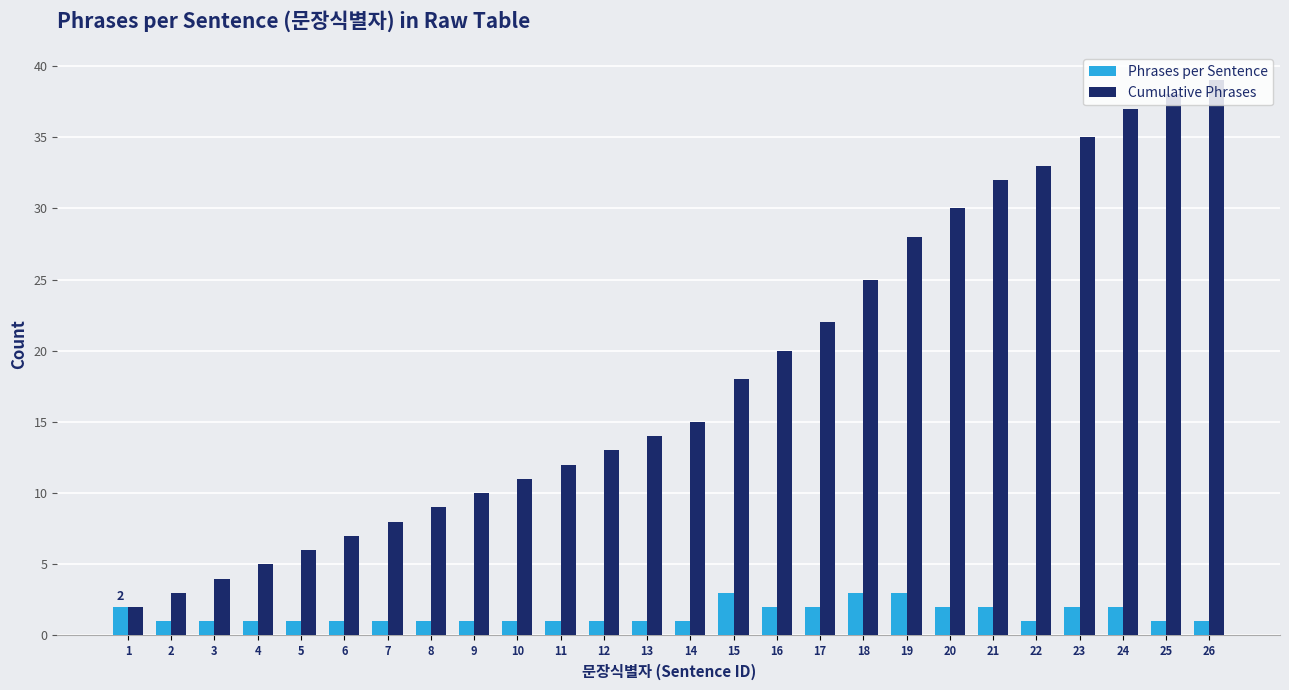

Reading left to right, list all the values displayed in this chart.

Phrases per Sentence: 2	1	1	1	1	1	1	1	1	1	1	1	1	1	3	2	2	3	3	2	2	1	2	2	1	1
Cumulative Phrases: 2	3	4	5	6	7	8	9	10	11	12	13	14	15	18	20	22	25	28	30	32	33	35	37	38	39